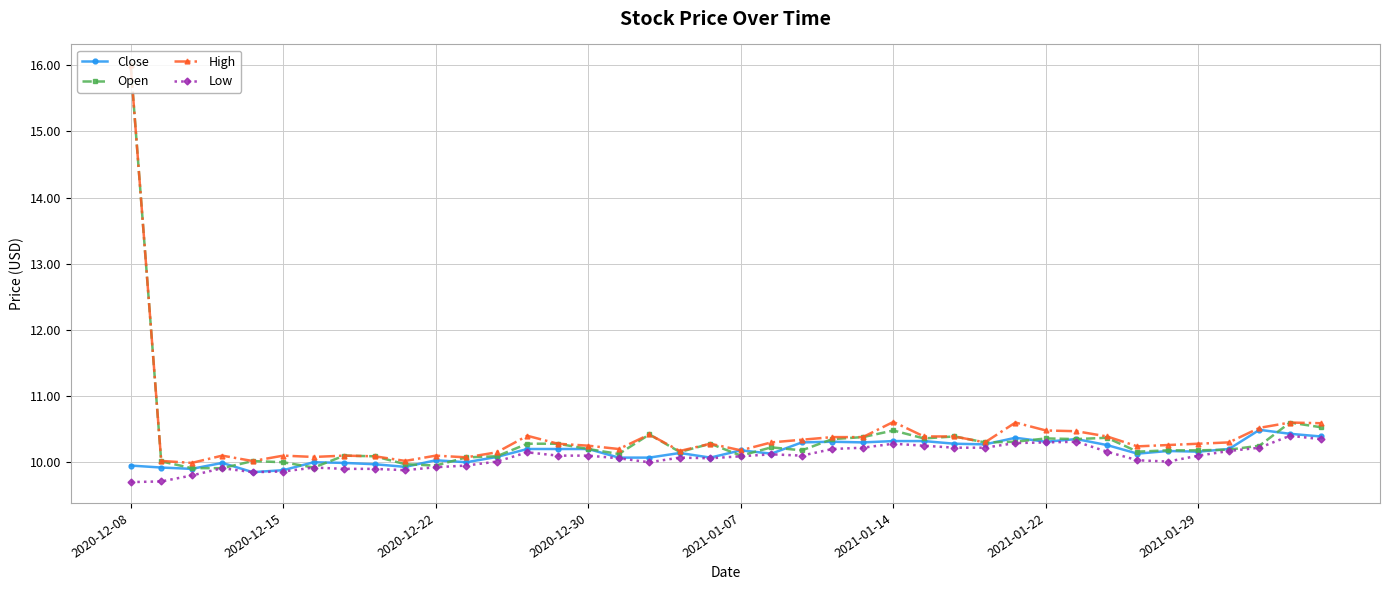

At how many categories does at least one series exceed 9?

40